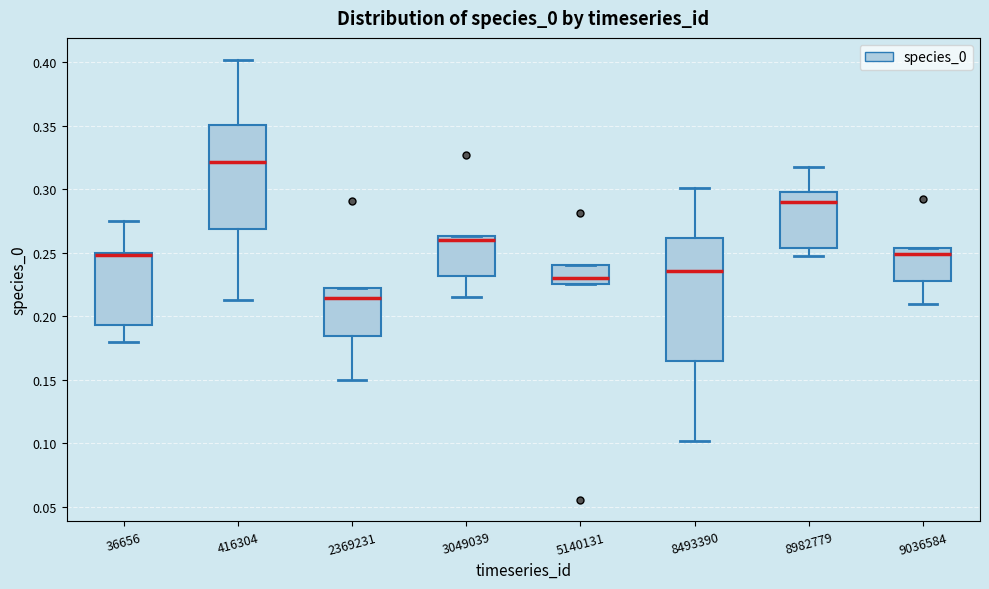

Reading left to right, read every box against the y-axis: the position of its median line, the range the box covers, and the ends of its whiskers. The values are not printed on the chart, so give them approximately, as read against the axis.

36656: median 0.250 (drawn on the box's upper edge), box 0.195 to 0.250, whiskers 0.180 to 0.275
416304: median 0.320, box 0.270 to 0.350, whiskers 0.215 to 0.400
2369231: median 0.215, box 0.185 to 0.220, whiskers 0.150 to 0.220
3049039: median 0.260, box 0.230 to 0.265, whiskers 0.215 to 0.265
5140131: median 0.230, box 0.225 to 0.240, whiskers 0.225 to 0.240
8493390: median 0.235, box 0.165 to 0.260, whiskers 0.100 to 0.300
8982779: median 0.290, box 0.255 to 0.300, whiskers 0.245 to 0.315
9036584: median 0.250, box 0.230 to 0.255, whiskers 0.210 to 0.255